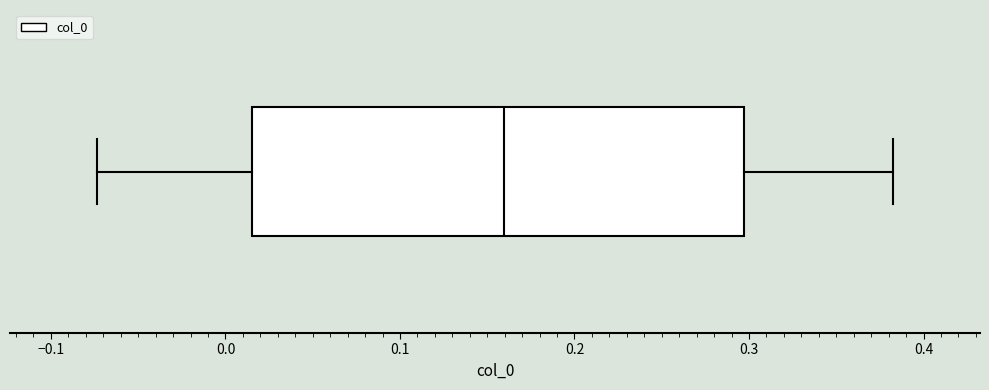

Transcribe this box plot: give where the median line is, the range the box spans, and where the two whiskers end, as read against the x-axis. The values are not printed on the chart, so give them approximately, as read against the axis.

median 0.16, box 0.02 to 0.30, whiskers -0.07 to 0.38